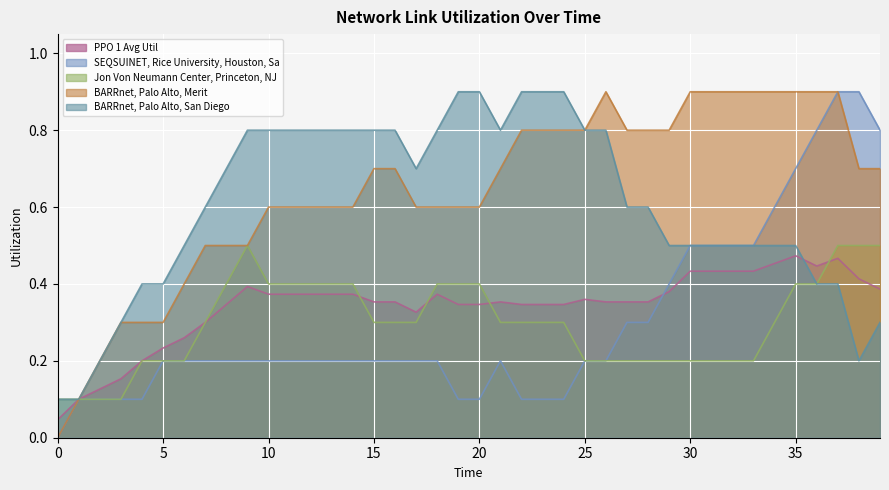

How many interior local peaks does the BARRnet, Palo Alto, Merit series have?

1